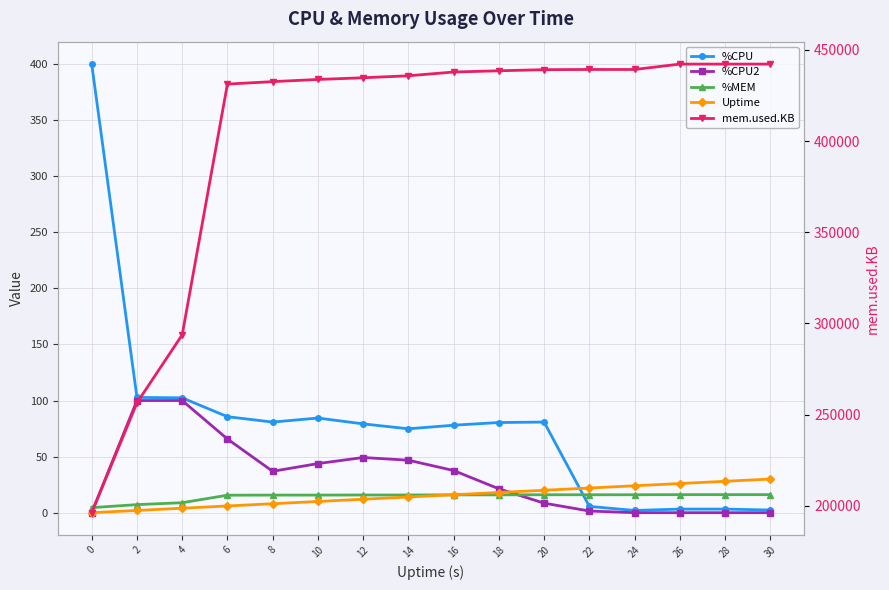

How many positive values does the Uptime series have?

15